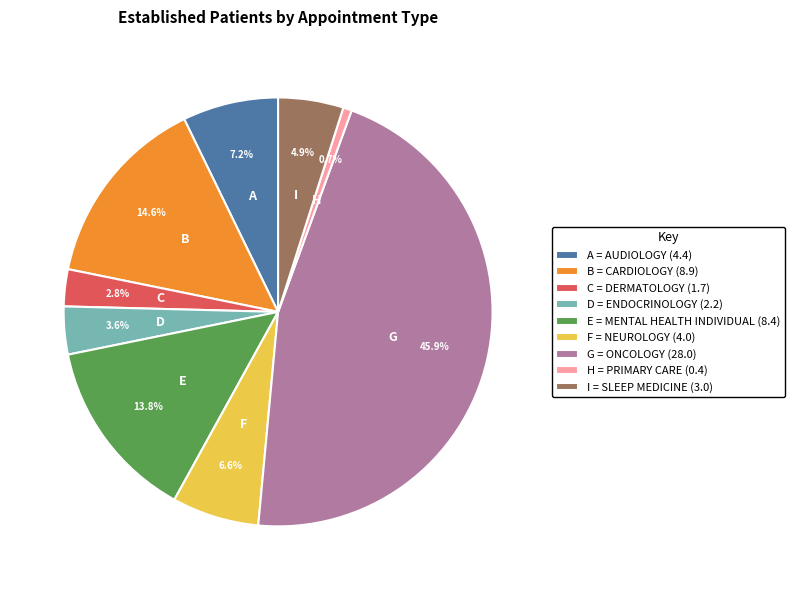

What is the smallest slice in the pie chart?

H = PRIMARY CARE (0.4)